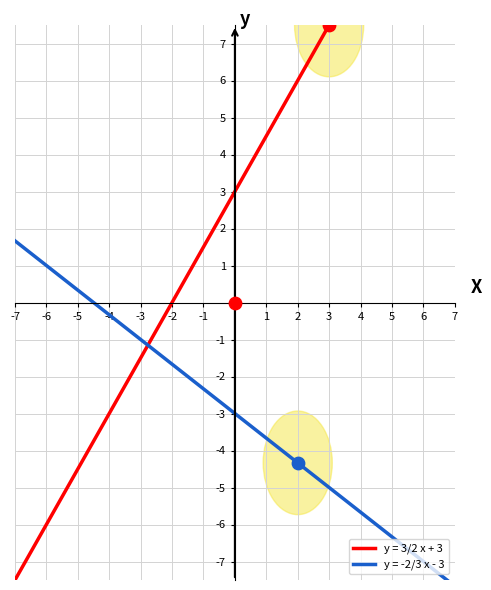

What is the total value across all series at -4?

-3.3